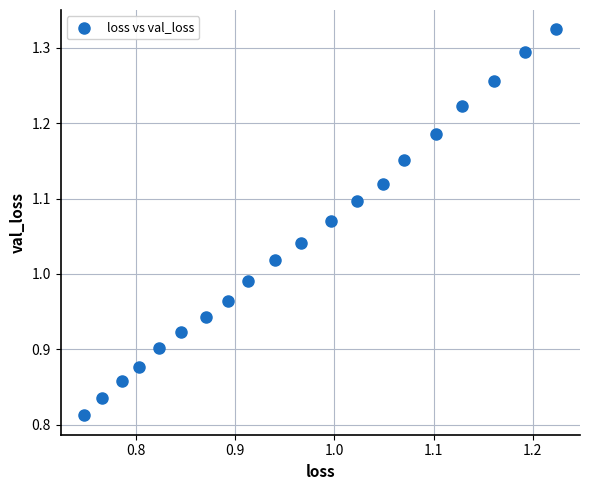

What is the range of Y values (max minus min)?

0.5